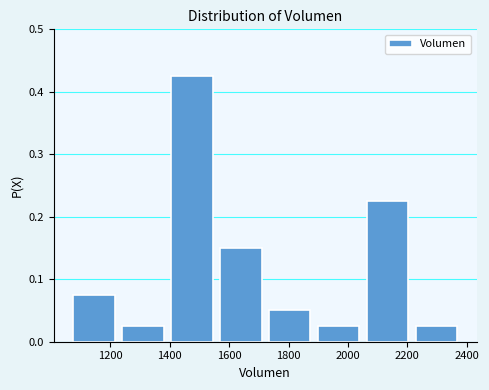

Which range on the x-axis has the tallest bar?

1400 to 1560